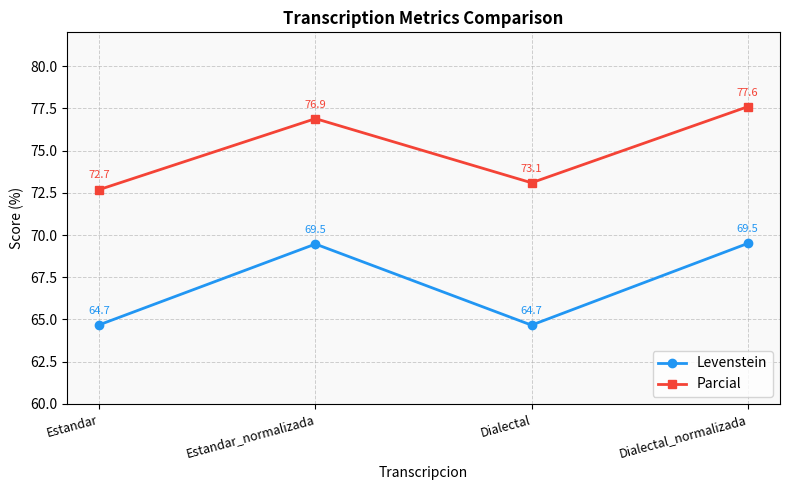

Where does the Parcial series first go above 76?

Estandar_normalizada